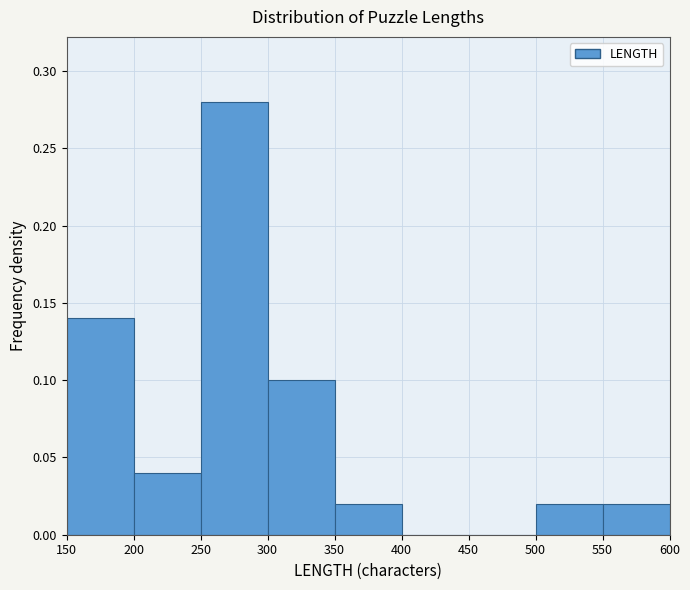

Reading left to right, transcribe this chart: for each bar, give the range it covers on the x-axis and its height. The values are not printed on the chart, so give them approximately, as read against the axis.

150 to 200: 0.14
200 to 250: 0.04
250 to 300: 0.28
300 to 350: 0.10
350 to 400: 0.02
400 to 450: 0
450 to 500: 0
500 to 550: 0.02
550 to 600: 0.02